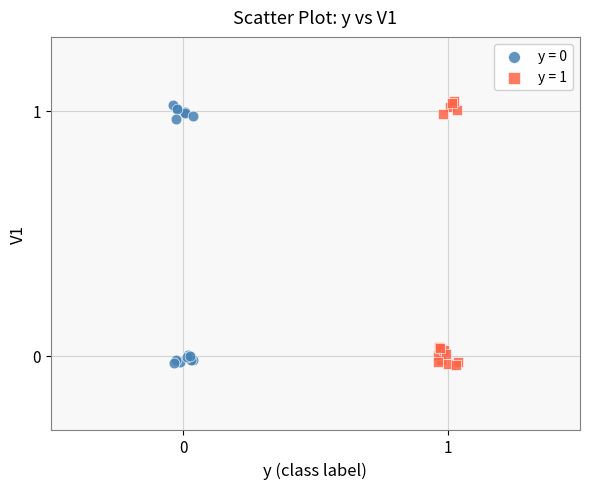

Which series contains the highest Y value?

y = 1